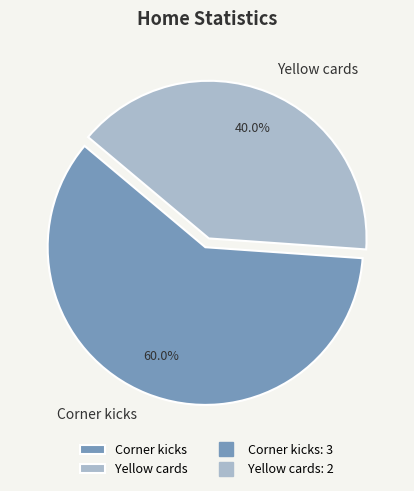

How much of the chart is everything except Yellow cards?

60.0%